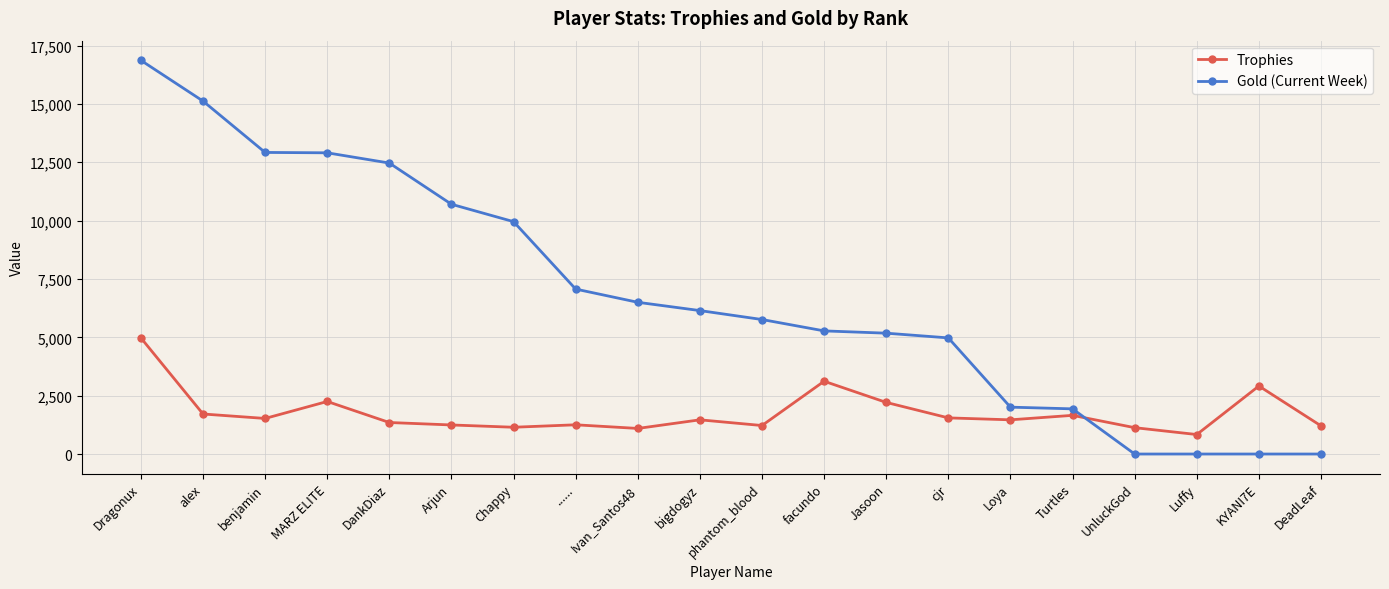

How many values in the Gold (Current Week) series are below 6145?

10